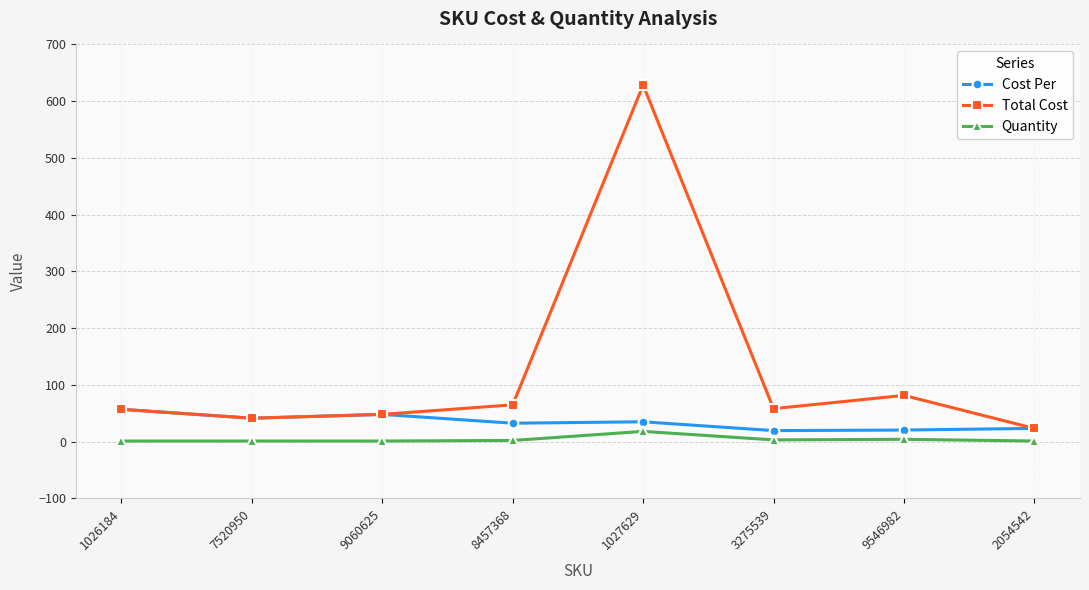

What is the sum of the Total Cost values at 7520950 and 9546982?

122.6